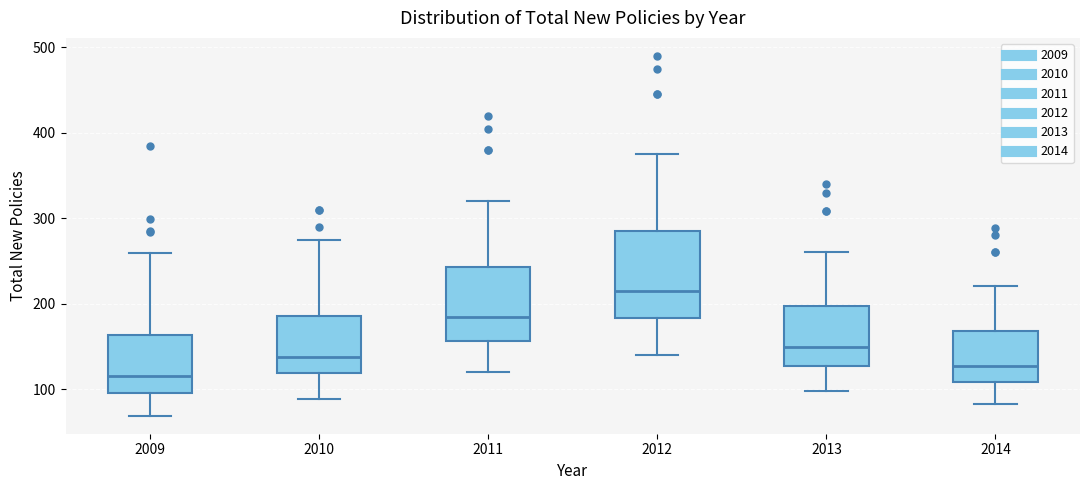

Which box's median line is the lowest?

2009